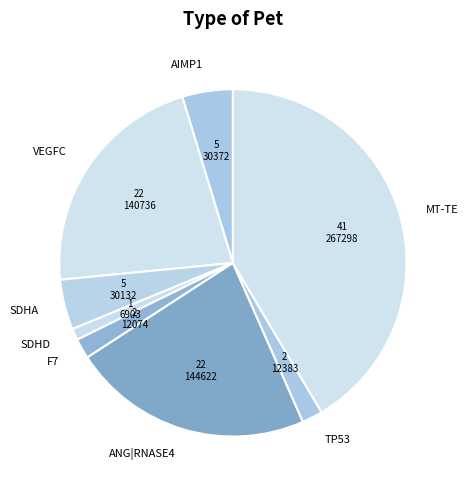

Which category has the smallest portion of the pie?

SDHD